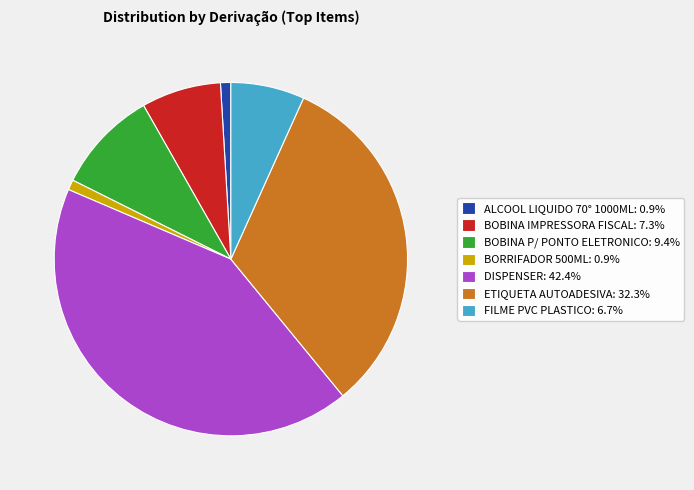

Is the sum of DISPENSER: 42.4% and BORRIFADOR 500ML: 0.9% greater than half?

No